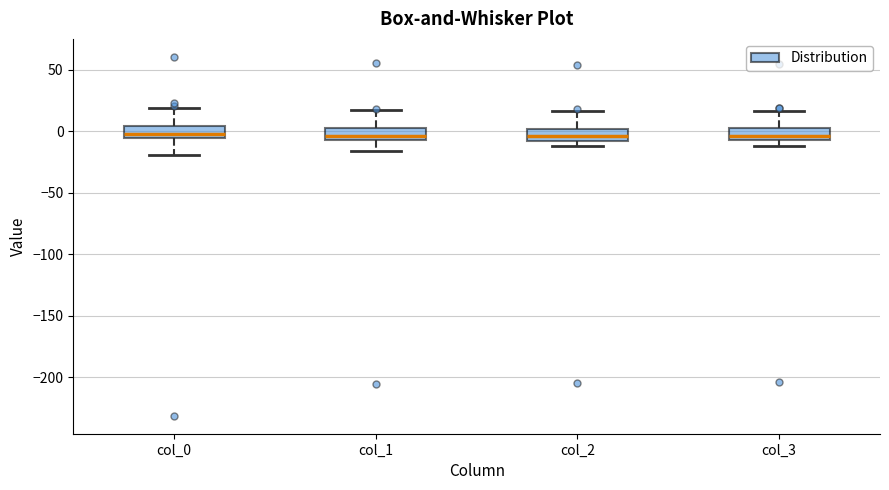

Reading left to right, transcribe this box plot: for each box, give where its median line is, the range the box spans, and where its two whiskers end, as read against the y-axis. The values are not printed on the chart, so give them approximately, as read against the axis.

col_0: median 0, box -5 to 5, whiskers -20 to 20
col_1: median -5 (just above the box's lower edge), box -5 to 0, whiskers -15 to 15
col_2: median -5, box -10 to 0, whiskers -10 (just below the box's lower edge) to 15
col_3: median -5, box -10 to 5, whiskers -10 (just below the box's lower edge) to 15